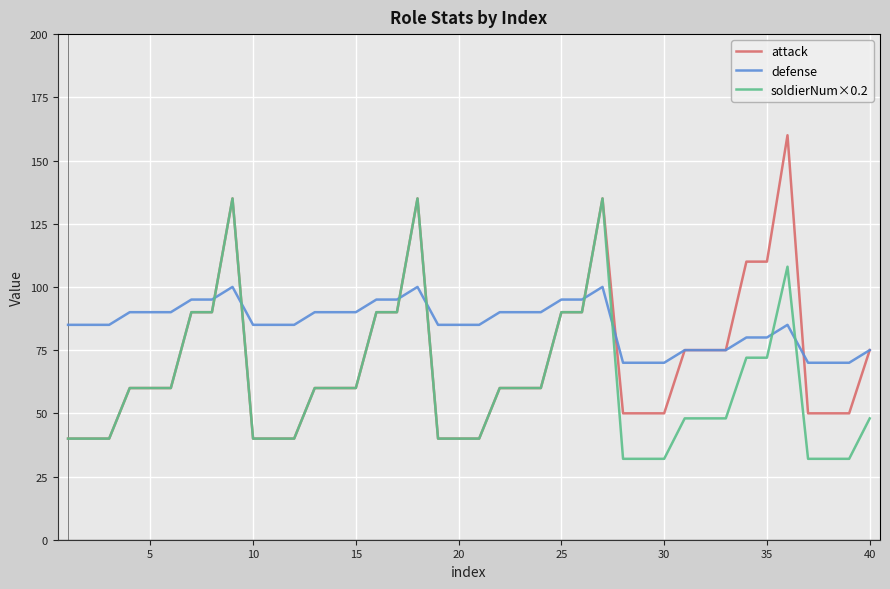

What is the highest value of the defense series?

100